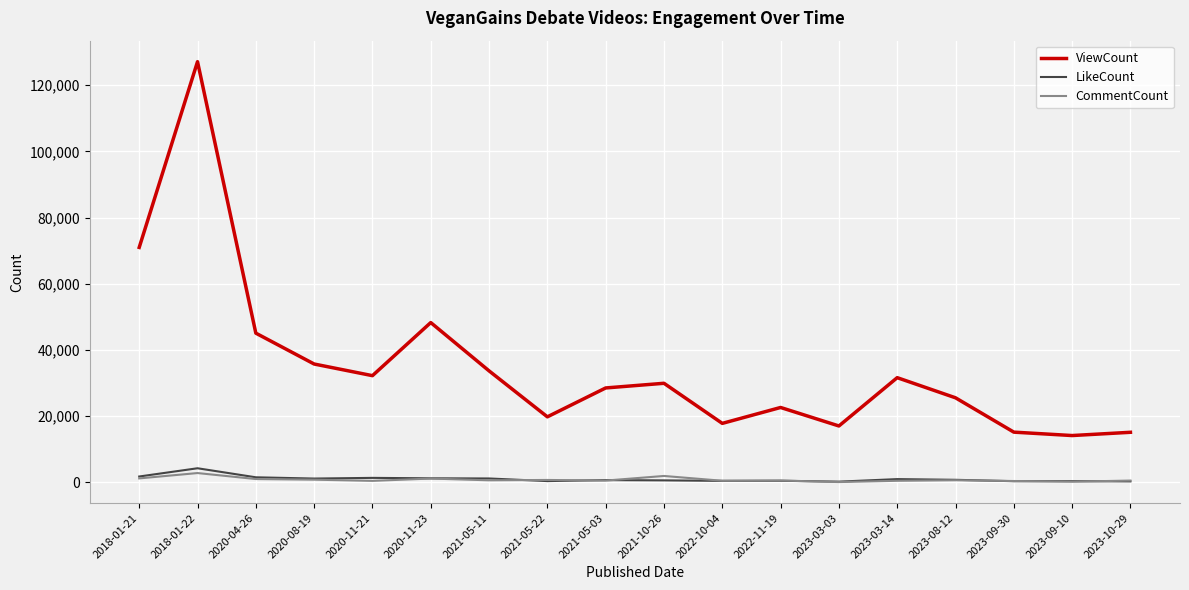

The CommentCount series shows 1172 at 2020-11-23. True or false?

True